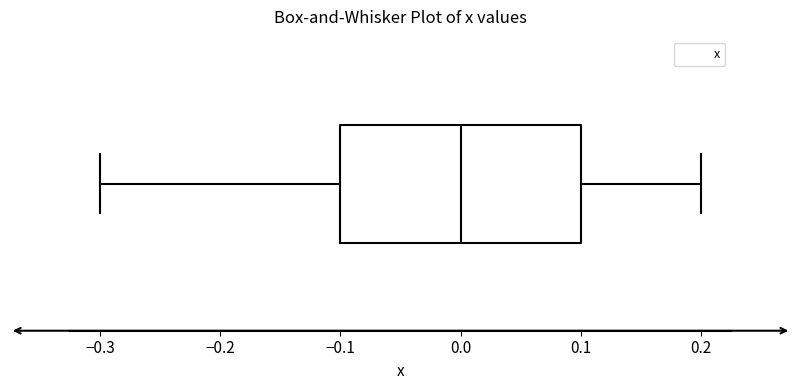

Transcribe this box plot: give where the median line is, the range the box spans, and where the two whiskers end, as read against the x-axis. The values are not printed on the chart, so give them approximately, as read against the axis.

median 0.0, box -0.1 to 0.1, whiskers -0.3 to 0.2